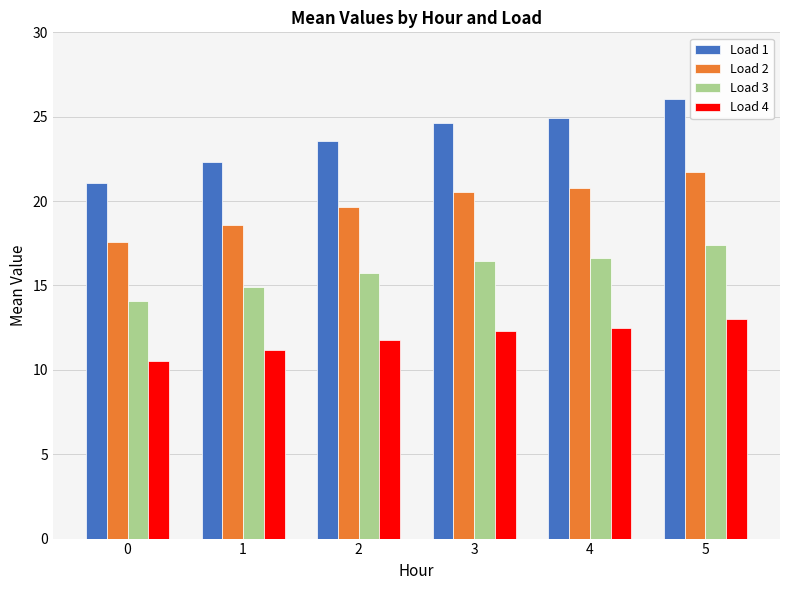

What is the difference between the maximum and minimum values in the Load 4 series?

2.5